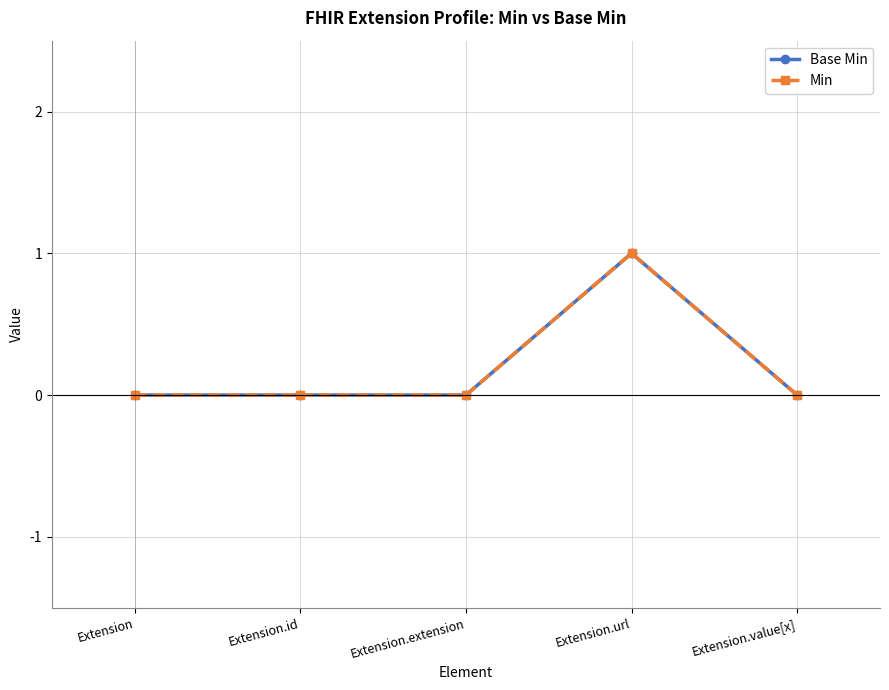

Rank the categories by Min value from lowest to highest.

Extension, Extension.id, Extension.extension, Extension.value[x], Extension.url